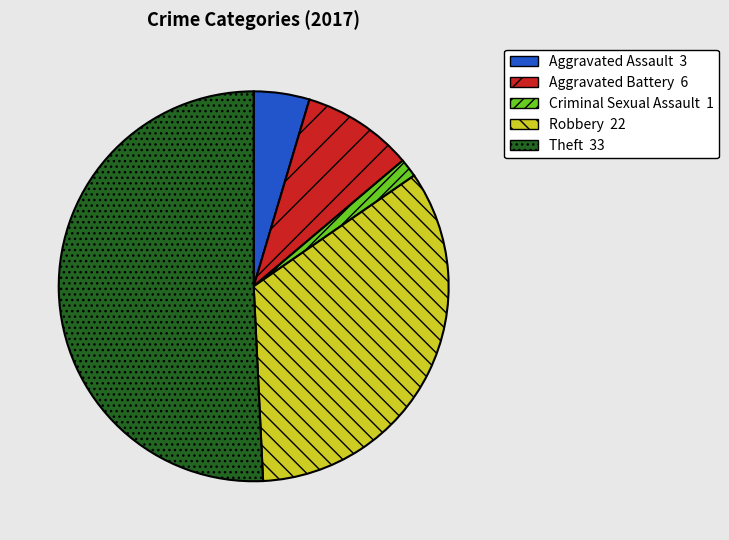

Is there any slice that represents more than half of the pie?

Yes